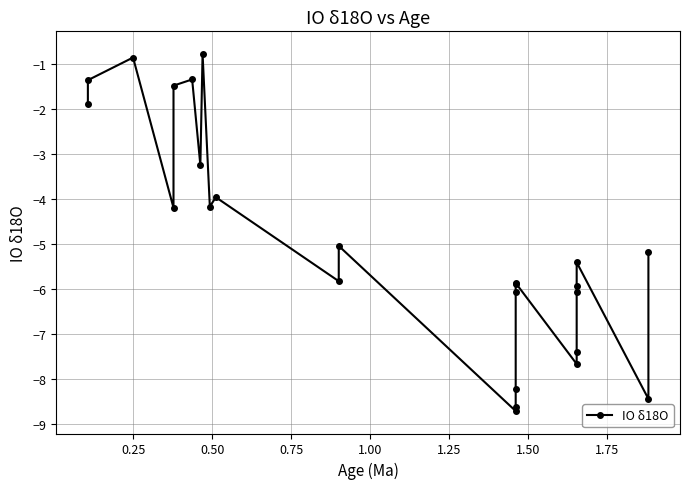

What is the difference between the maximum and minimum values?

8.0